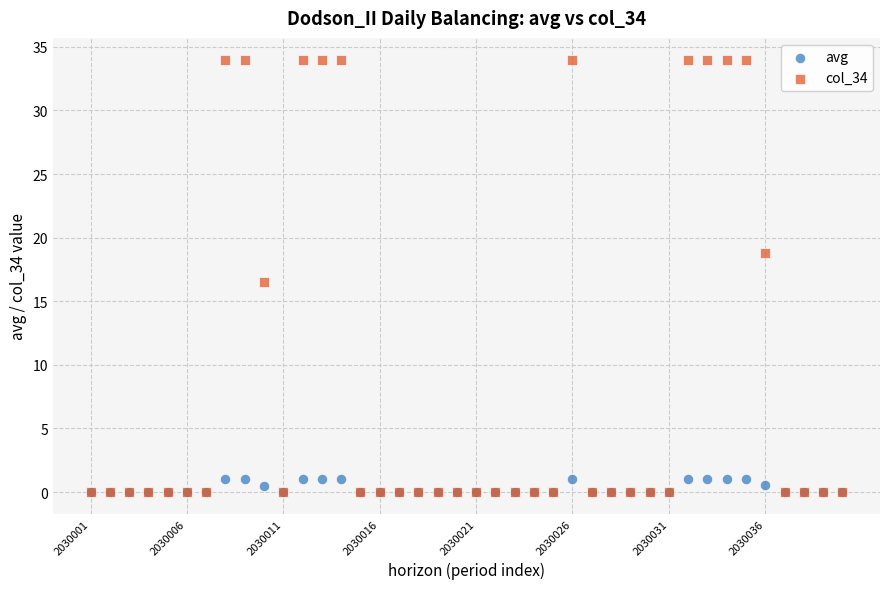

Which series has the largest Y range (max minus min)?

col_34